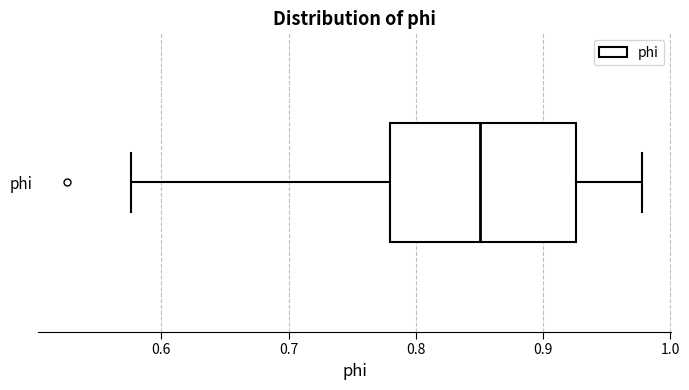

Read this box plot against the x-axis: the position of the median line, the range covered by the box, and the ends of both whiskers. The values are not printed on the chart, so give them approximately, as read against the axis.

median 0.85, box 0.78 to 0.93, whiskers 0.58 to 0.98